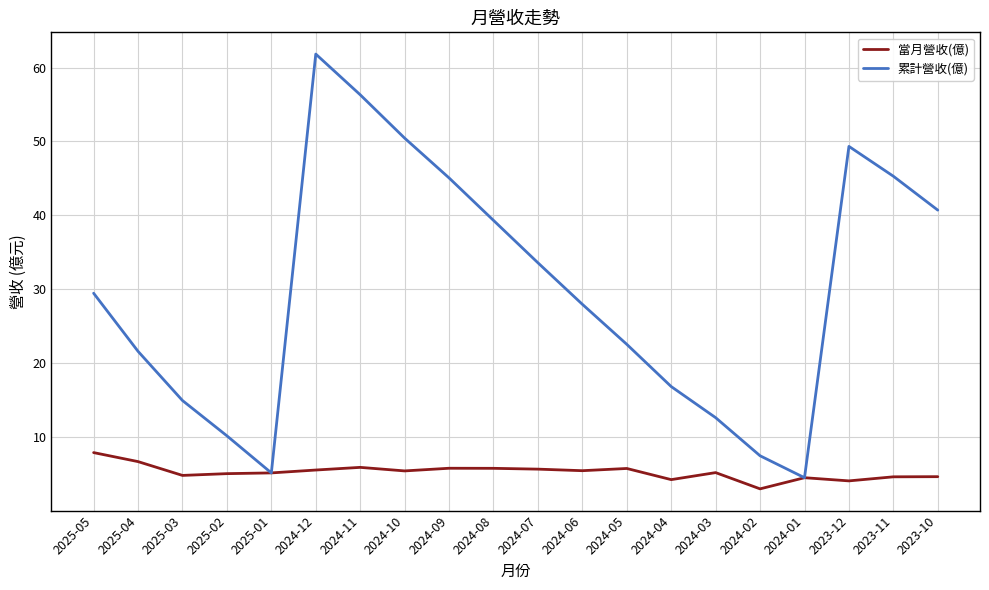

What is the sum of the 累計營收(億) values at 2024-09 and 2024-02?

52.5